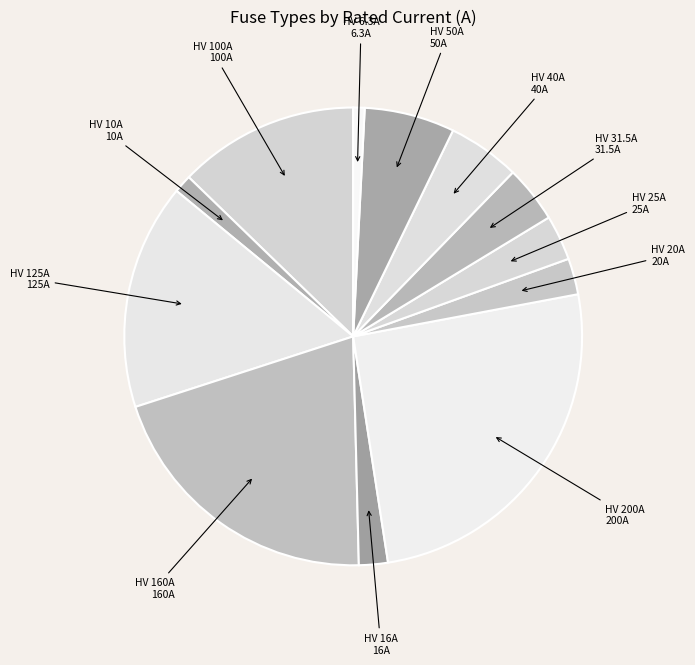

Count the number of slices in the pie.

12